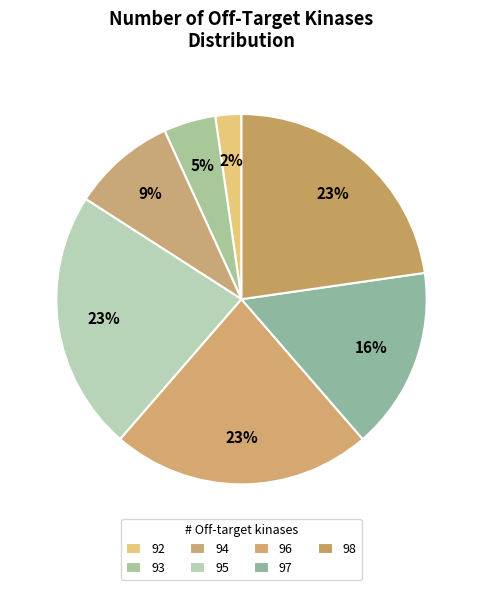

How many slices are in this pie chart?

7